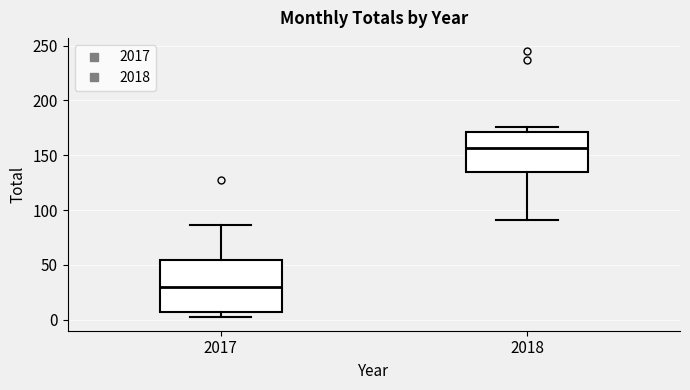

Where does the upper whisker of the box at x = 2017 end on the y-axis? The values are not printed on the chart, so give them approximately, as read against the axis.

85